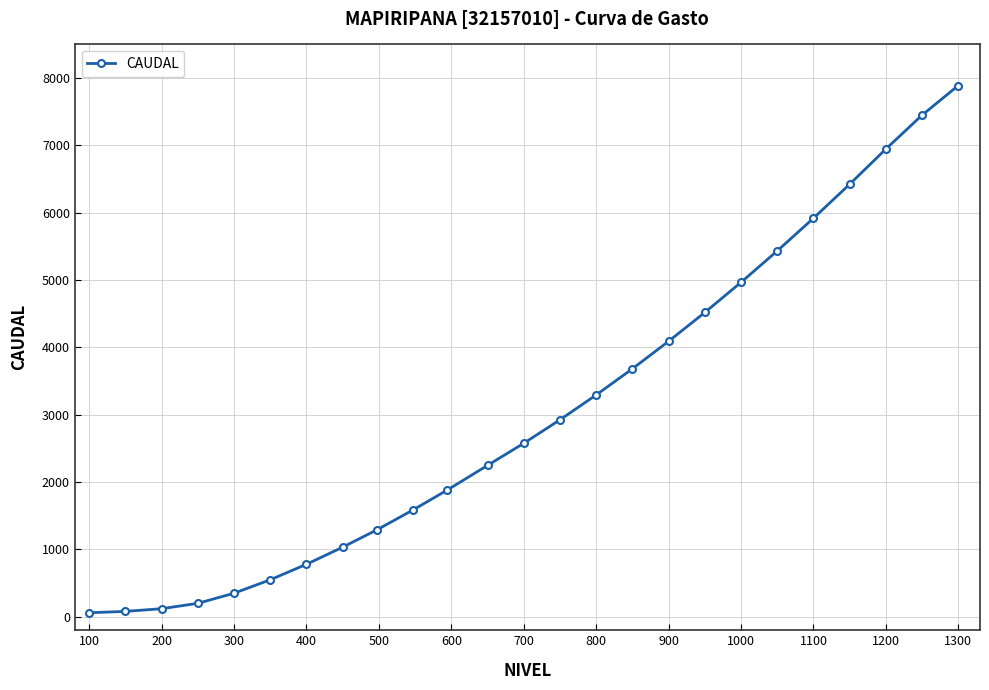

What is the difference between the second highest and second lowest values?

7370.0